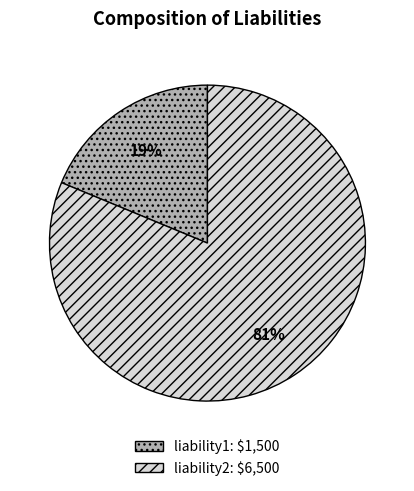

To the nearest percent, what is the difference between the largest and smallest slice percentages?

62%